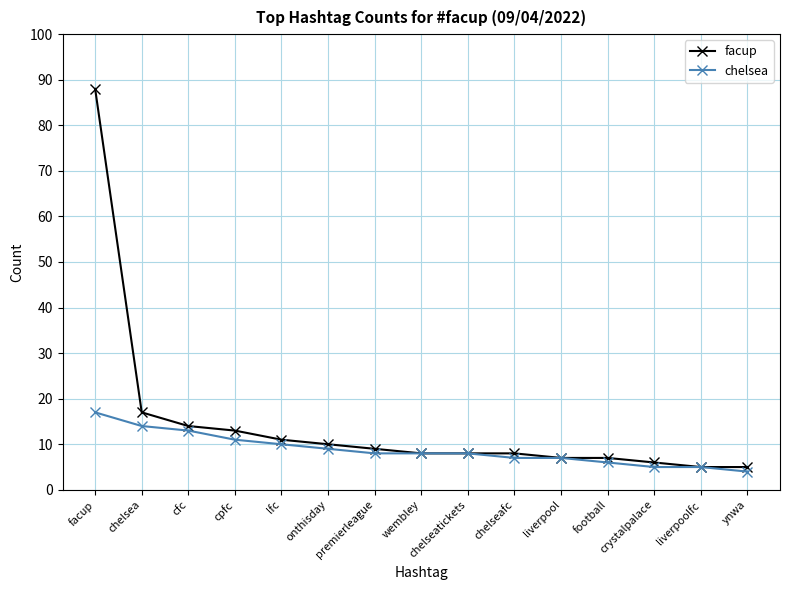

At which category is the sum across all series the highest?

facup